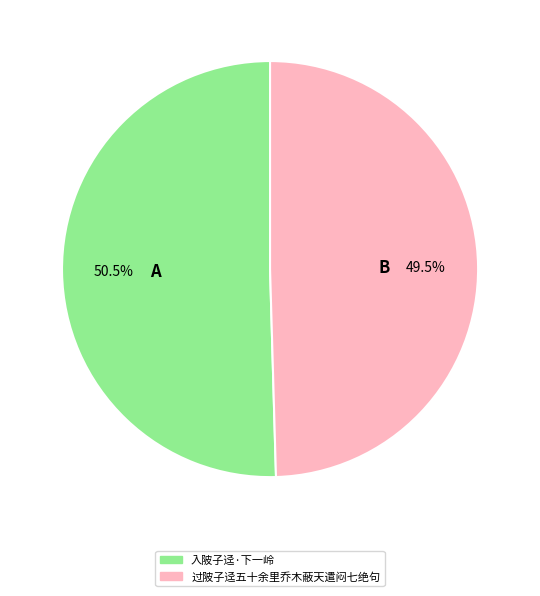

Between 过陂子迳五十余里乔木蔽天遣闷七绝句 and 入陂子迳·下一岭, which is larger?

入陂子迳·下一岭